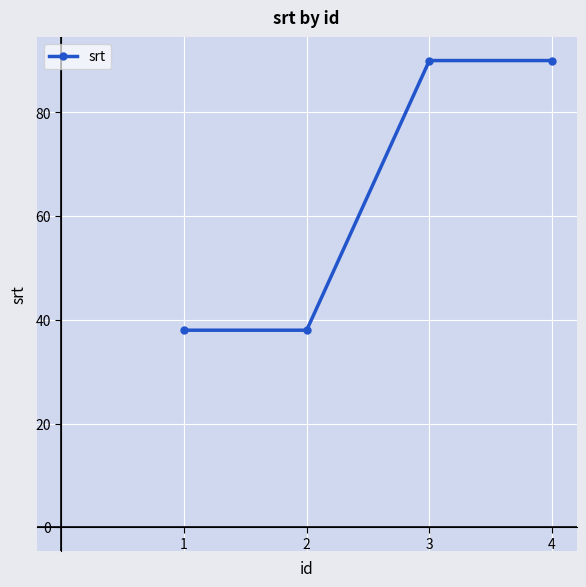

What is the sum of the values at 4 and 2?

128